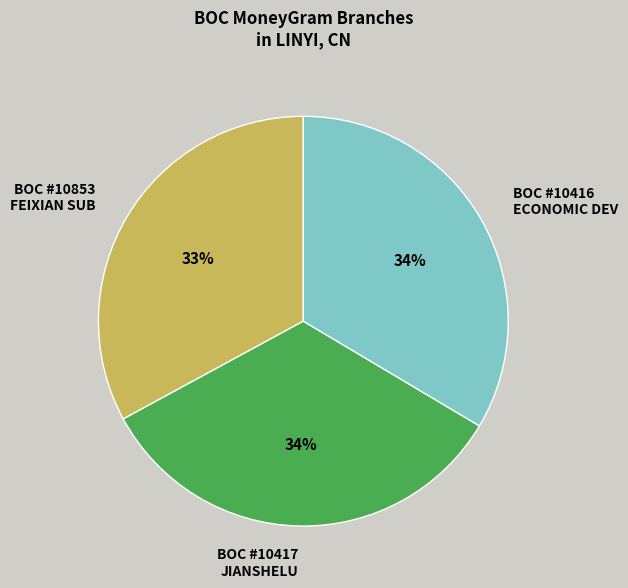

Count the number of slices in the pie.

3